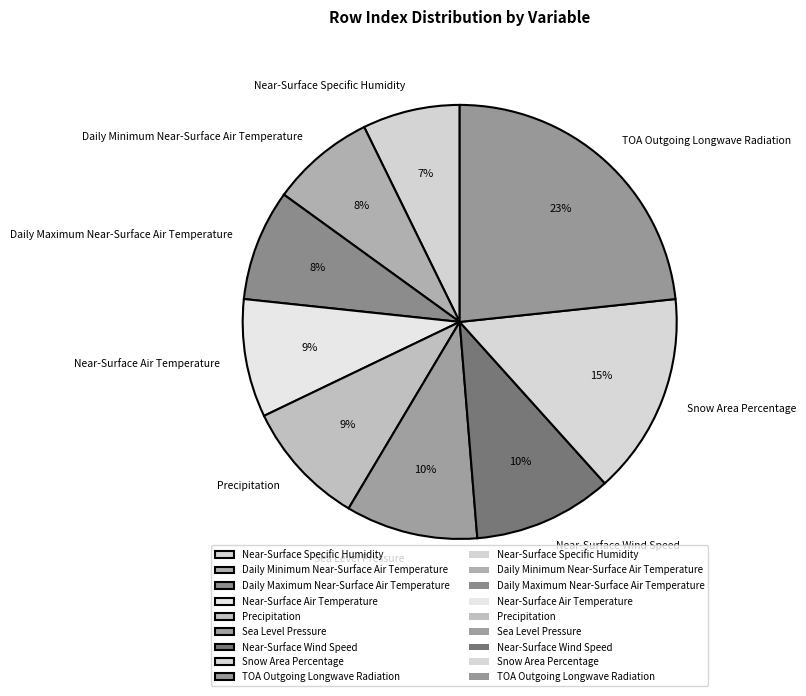

To the nearest percent, what percentage of the pie is Sea Level Pressure?

10%